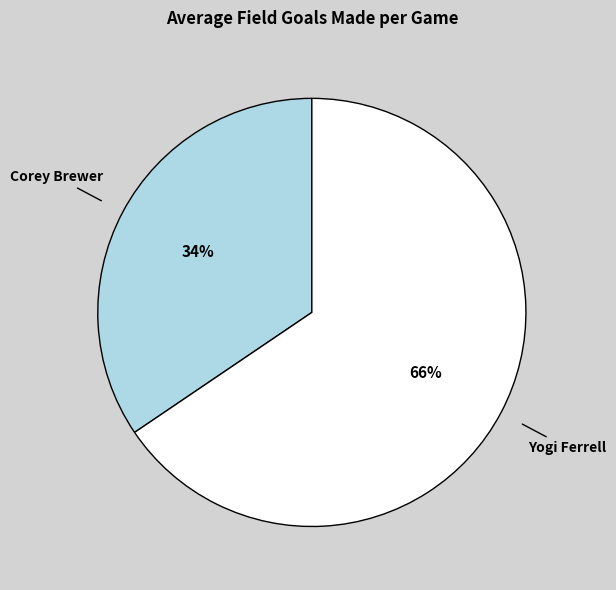

Is there a majority slice in this chart?

Yes